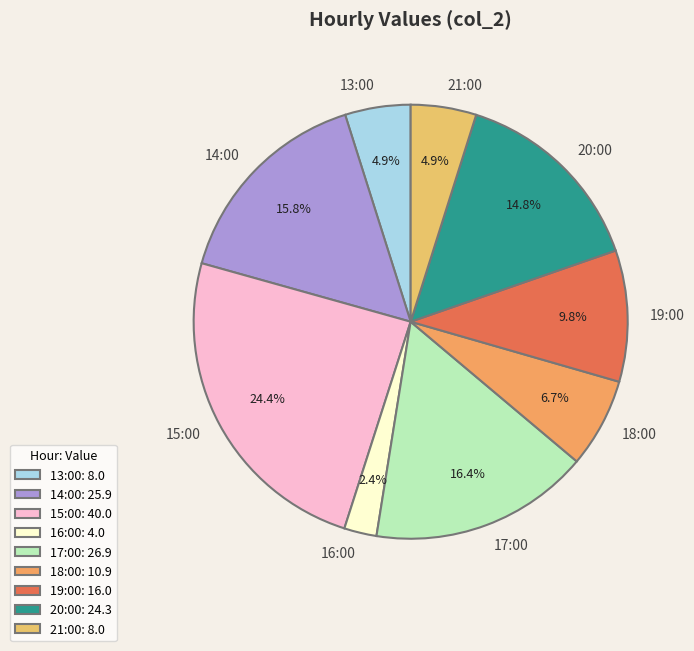

Which slice is the largest?

15:00